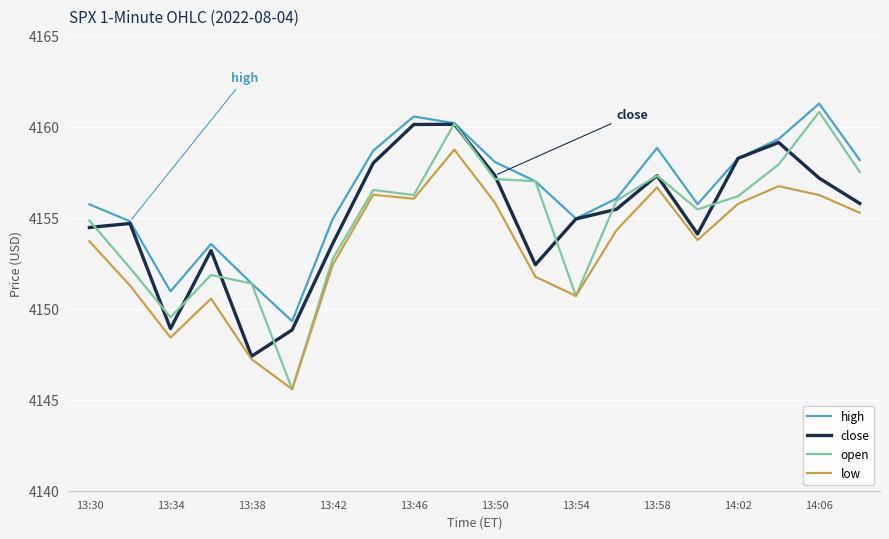

What is the maximum value for close?

4160.1